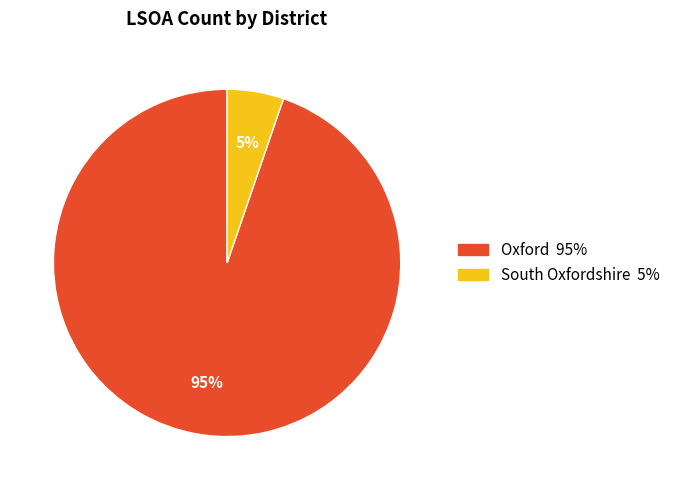

Which has a higher value, Oxford or South Oxfordshire?

Oxford